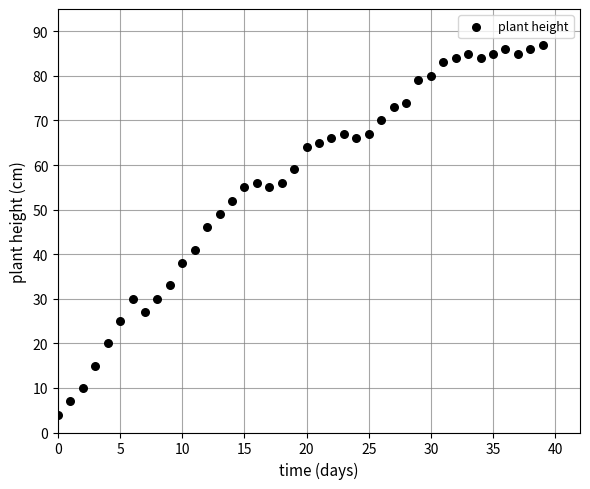

What is the range of Y values (max minus min)?

83